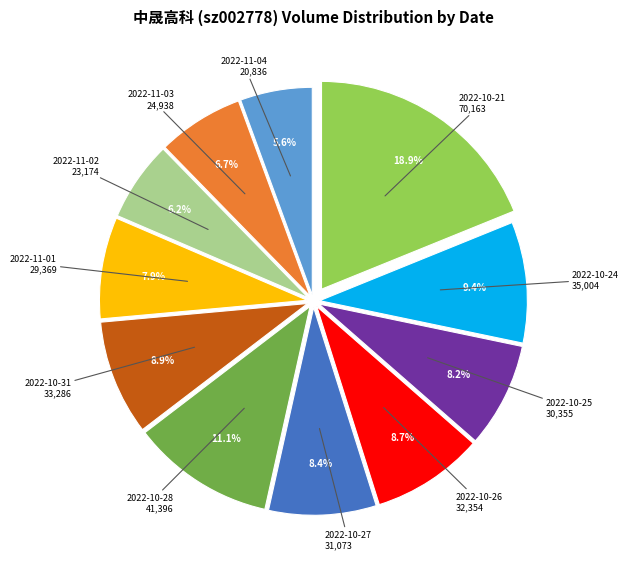

Is there any slice that represents more than half of the pie?

No